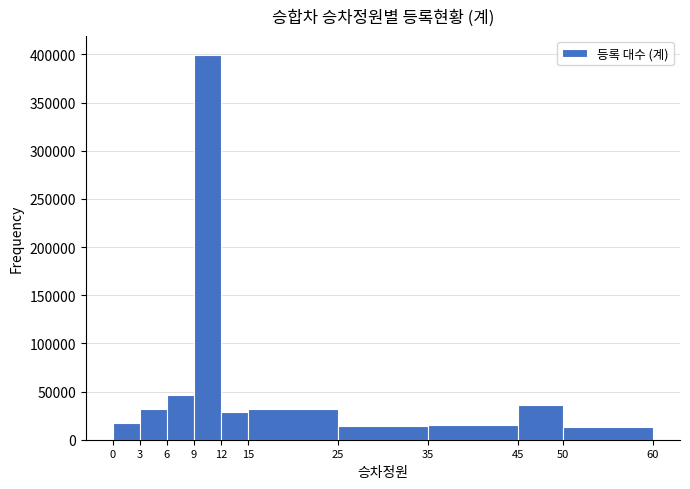

Over which range of the x-axis is the bar tallest?

9 to 12